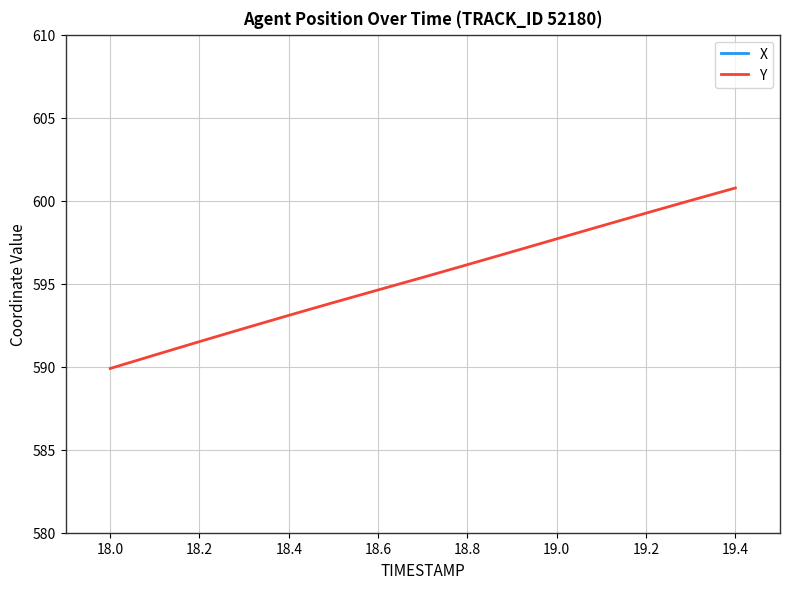

Is this an area chart (filled region under the line)?

No